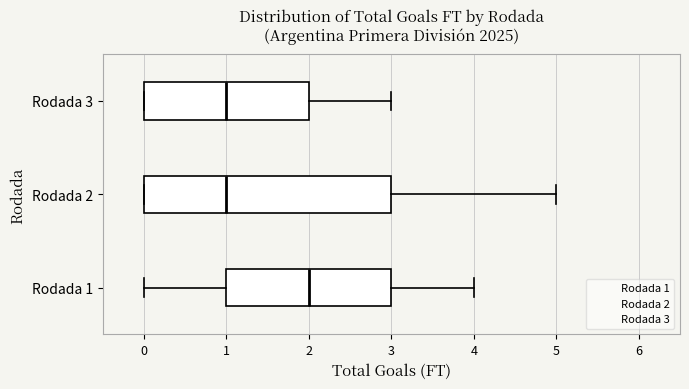

Which box has the furthest to the right median line?

Rodada 1